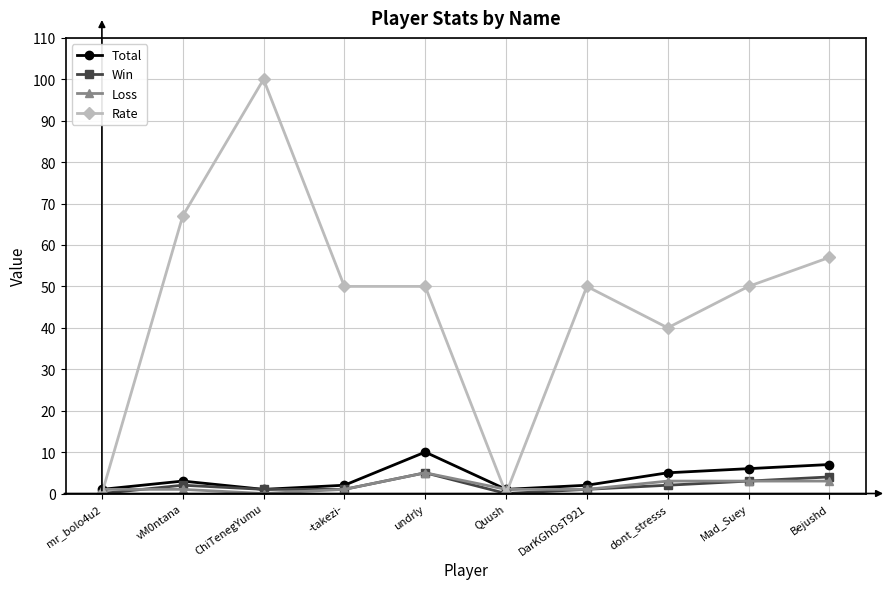

At how many categories does at least one series exceed 88?

1